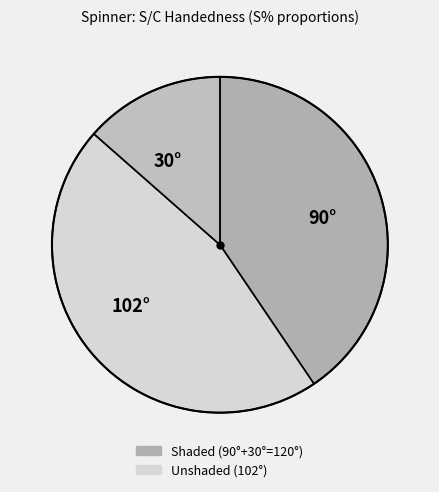

What is the smallest slice in the pie chart?

30°